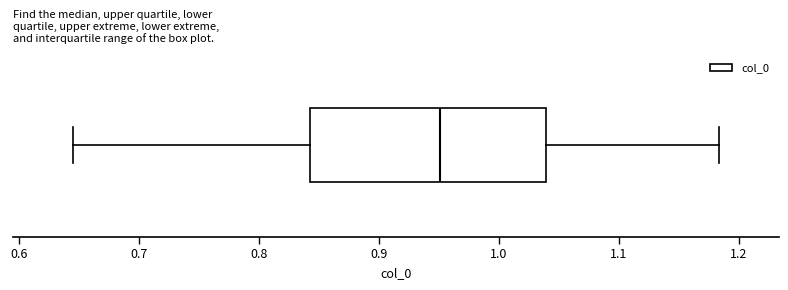

Read this box plot against the x-axis: the position of the median line, the range covered by the box, and the ends of both whiskers. The values are not printed on the chart, so give them approximately, as read against the axis.

median 0.95, box 0.84 to 1.04, whiskers 0.65 to 1.18